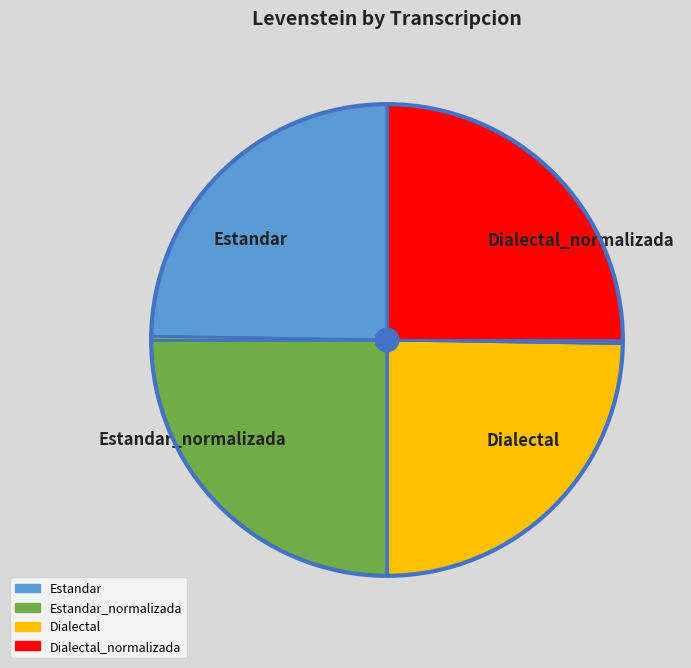

Is Dialectal_normalizada the majority of the pie?

No